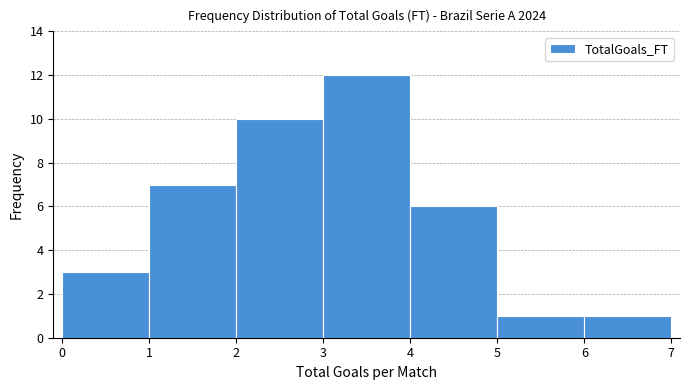

Over which range of the x-axis is the bar tallest?

3 to 4